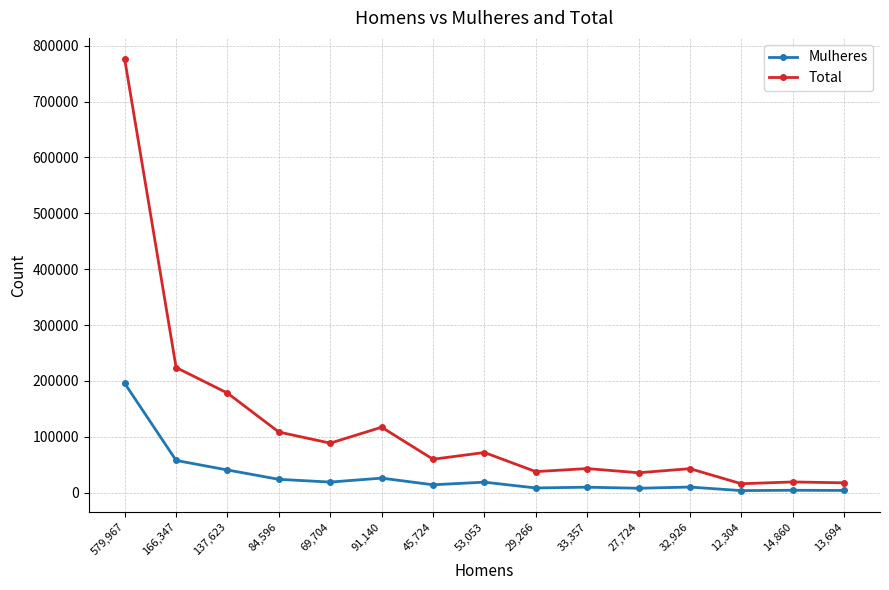

True or false: Mulheres and Total intersect in this chart.

False